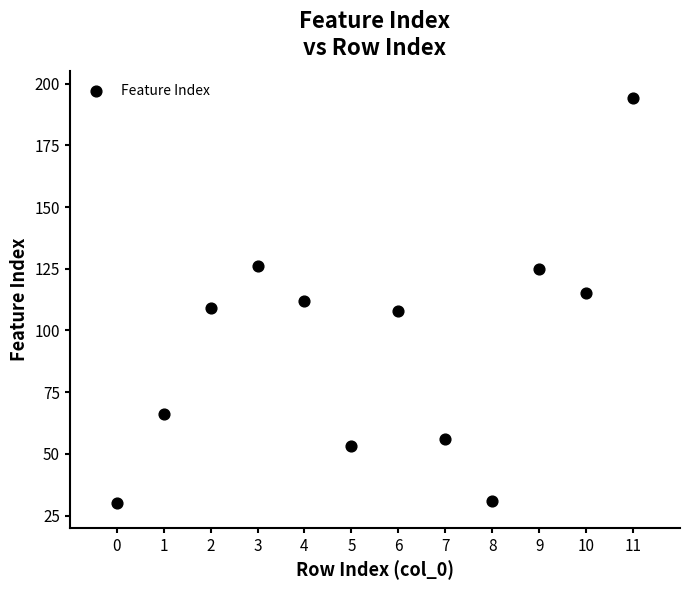

What is the range of Y values (max minus min)?

164